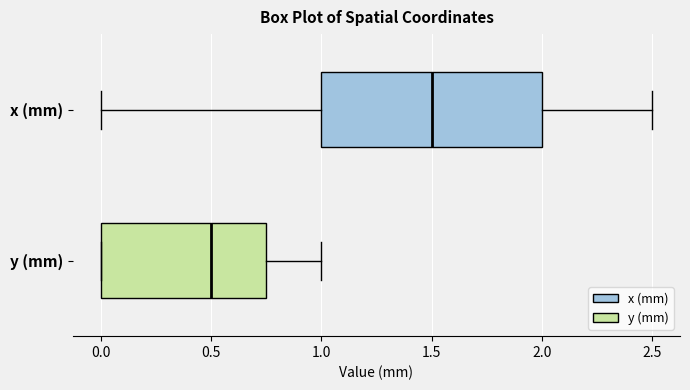

Reading bottom to top, transcribe this box plot: for each box, give where its median line is, the range the box spans, and where its two whiskers end, as read against the x-axis. The values are not printed on the chart, so give them approximately, as read against the axis.

y (mm): median 0.50, box 0.00 to 0.75, whiskers 0.00 to 1.00
x (mm): median 1.50, box 1.00 to 2.00, whiskers 0.00 to 2.50